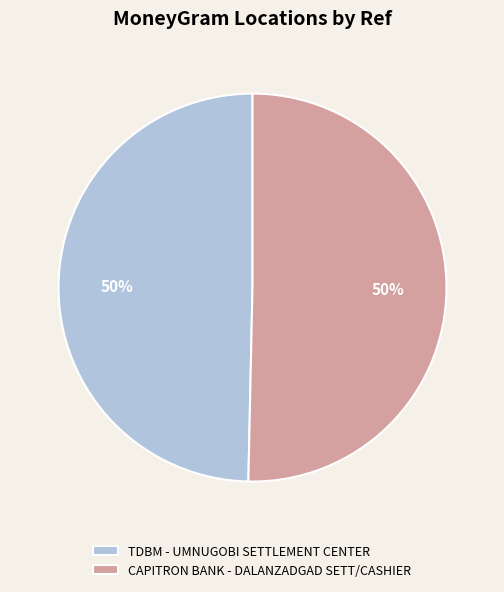

True or false: CAPITRON BANK - DALANZADGAD SETT/CASHIER accounts for 64% of the total.

False